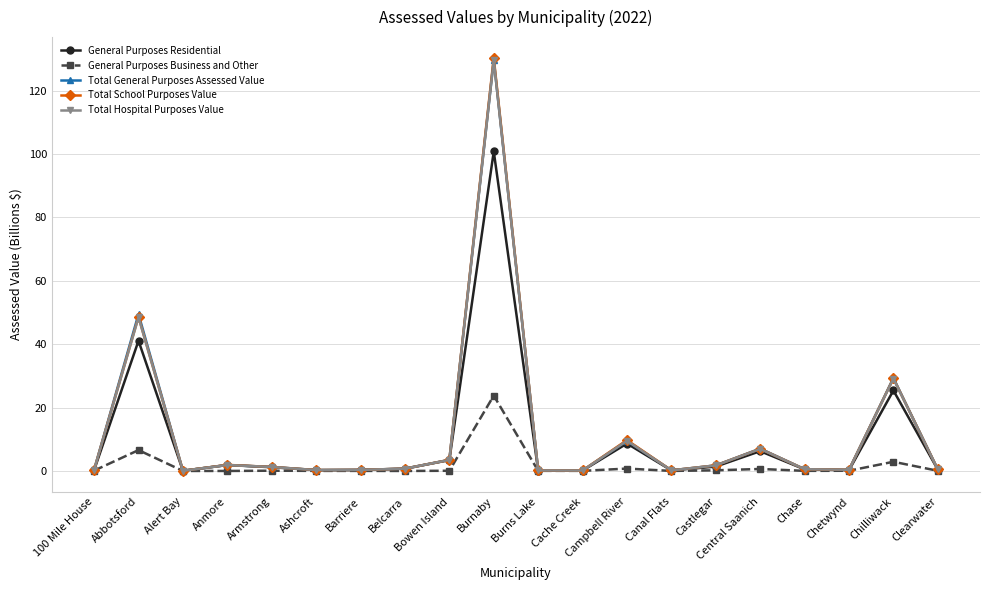

At which category does Total Hospital Purposes Value reach its first local peak?

Abbotsford